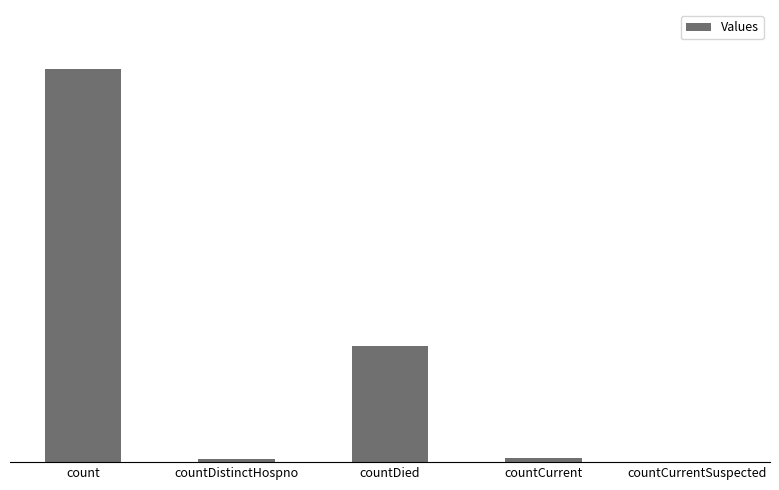

How many data points are above 32?

2